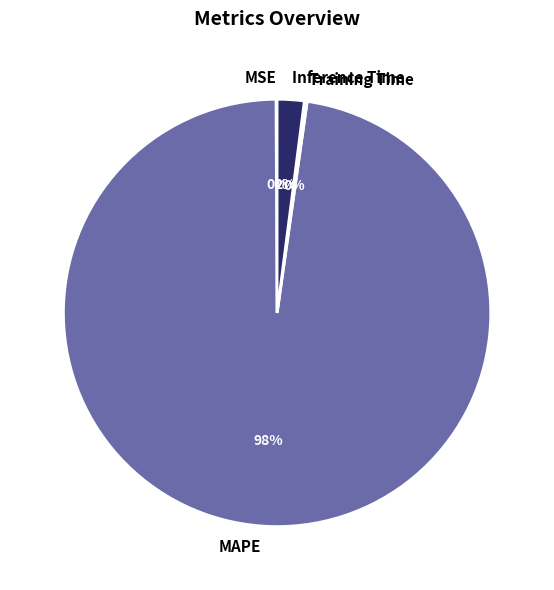

The MAPE slice represents 83% of the pie. True or false?

False